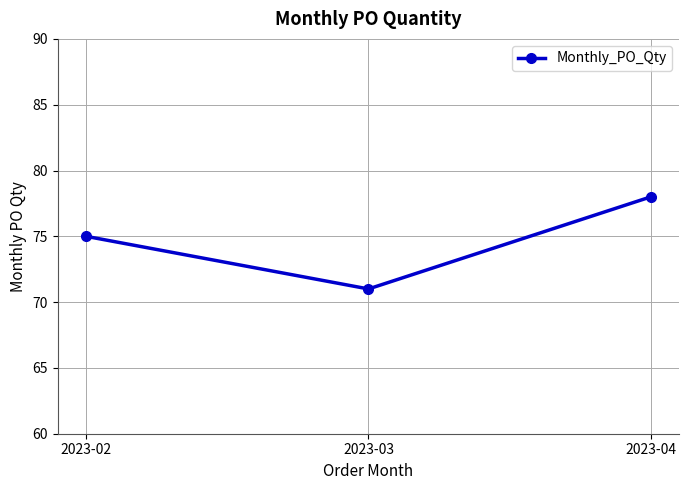

What is the difference between the values at 2023-03 and 2023-02?

4